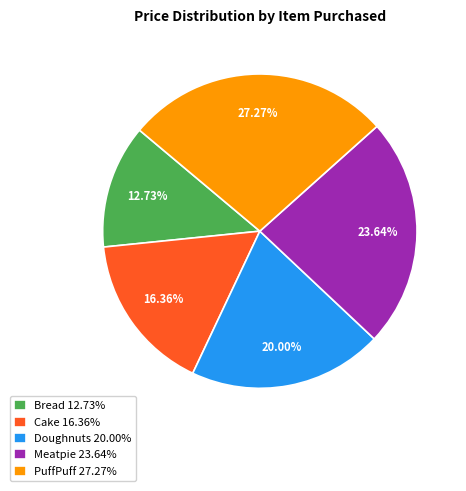

Does any single category account for the majority?

No